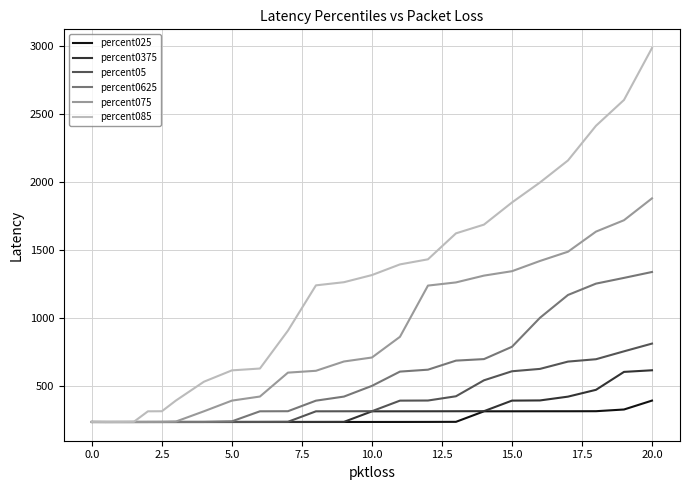

Which series has the largest total across all categories?

percent085